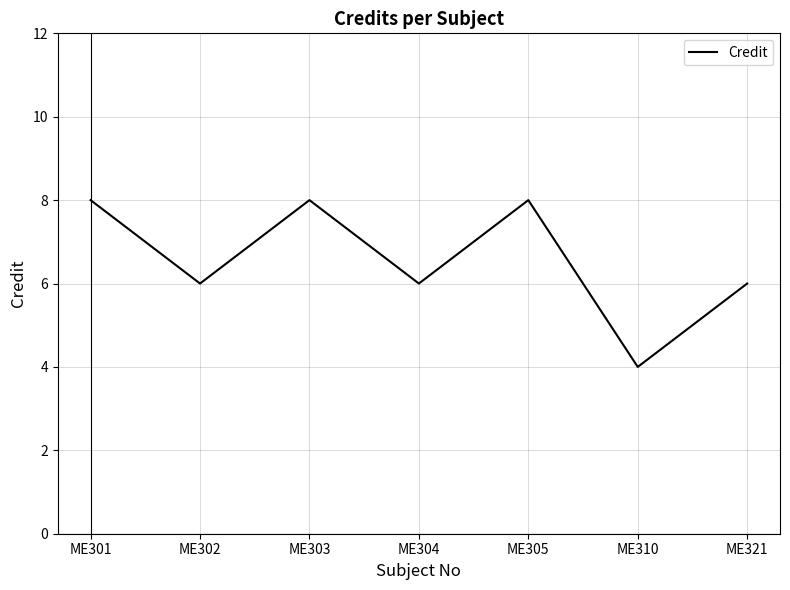

Which has a higher value, ME301 or ME302?

ME301